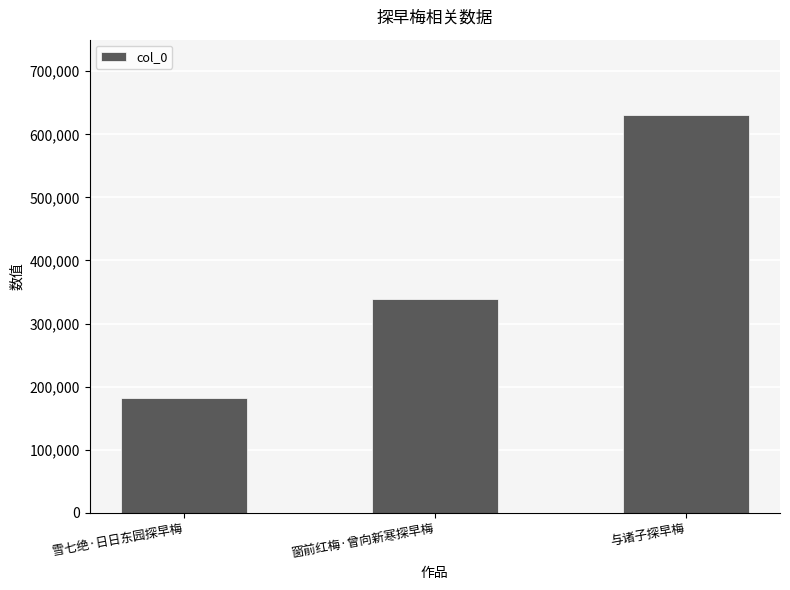

Rank the categories by value from lowest to highest.

雪七绝·日日东园探早梅, 窗前红梅·曾向新寒探早梅, 与诸子探早梅